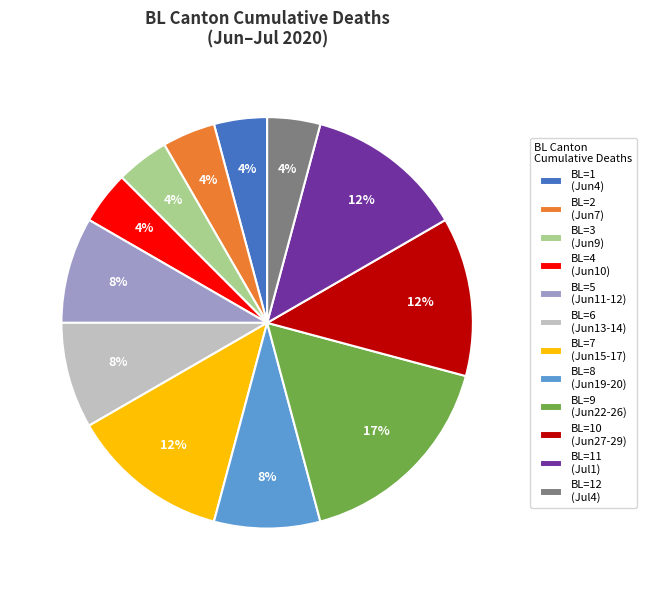

How many slices are in this pie chart?

12